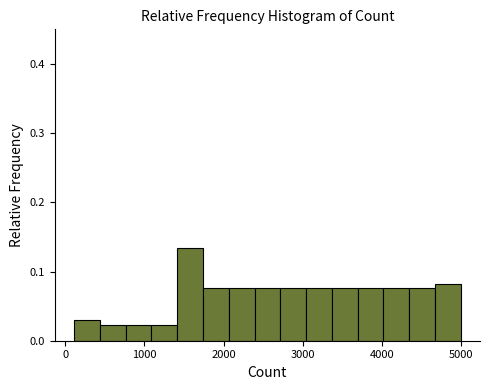

Read against the x-axis, roughly where is the centre of the tallest bar?

1600